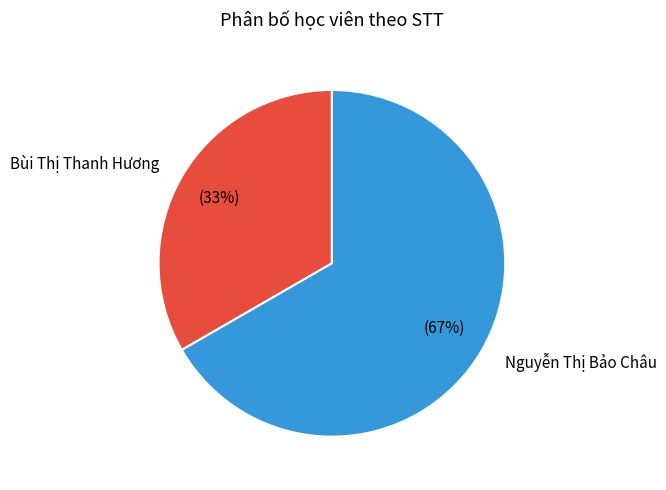

What percentage is the Nguyễn Thị Bảo Châu slice, to the nearest percent?

67%